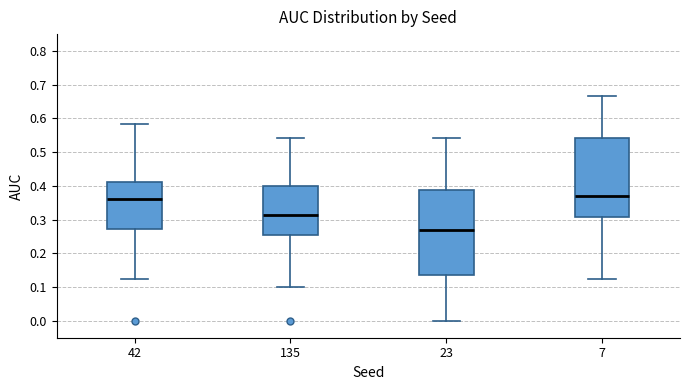

Comparing the boxes themselves (not the whiskers), which one is the tallest?

23